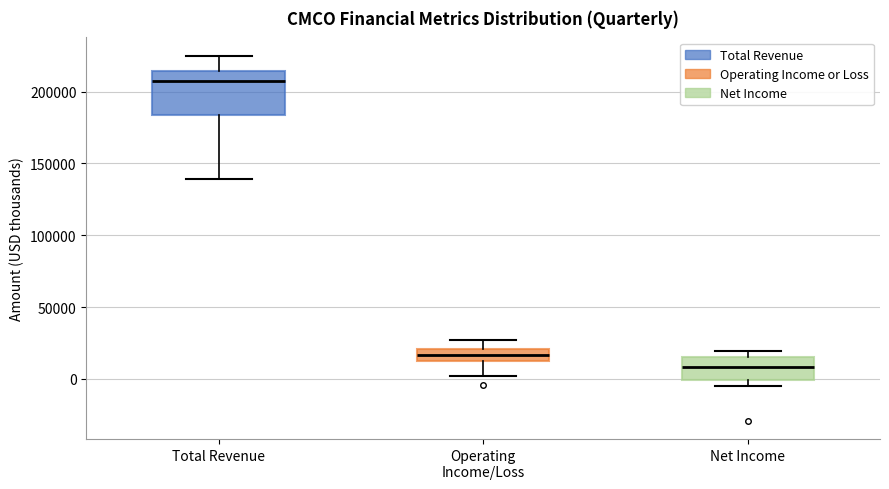

Where is the lower edge of the box for Operating Income/Loss on the y-axis? The values are not printed on the chart, so give them approximately, as read against the axis.

15000